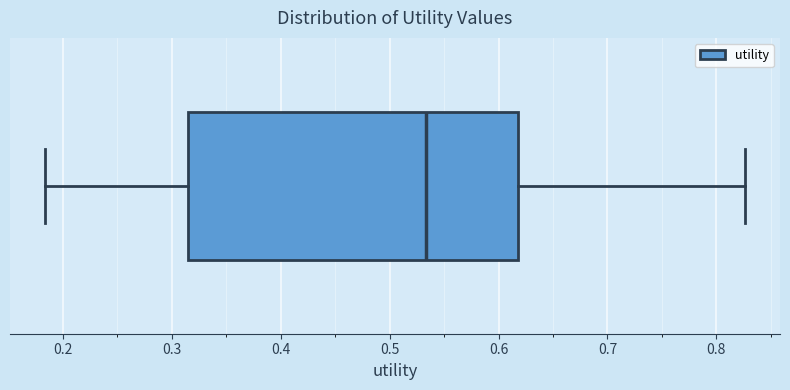

Where does the right whisker of the box end on the x-axis? The values are not printed on the chart, so give them approximately, as read against the axis.

0.83